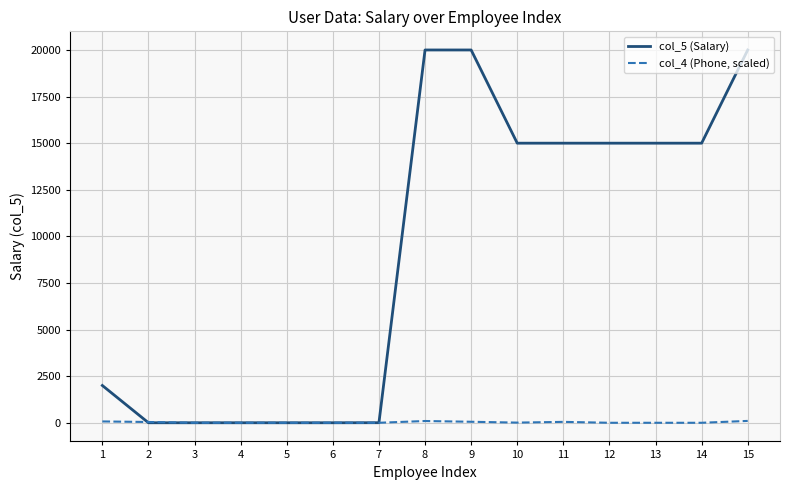

The col_4 (Phone, scaled) series shows 42.1 at 2. True or false?

True